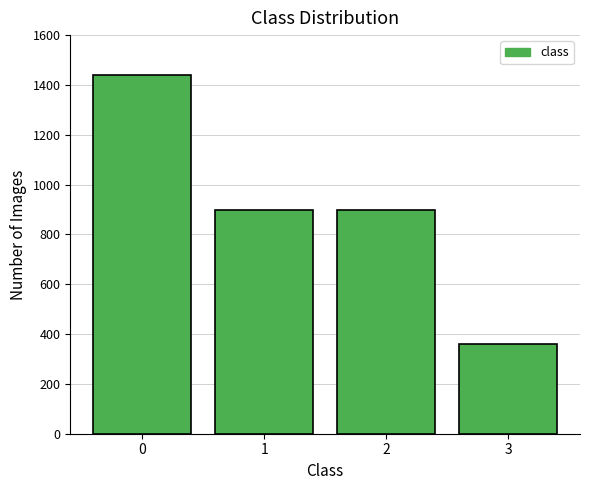

Reading right to left, transcribe all the data shown in this chart.

3=360	2=900	1=900	0=1440